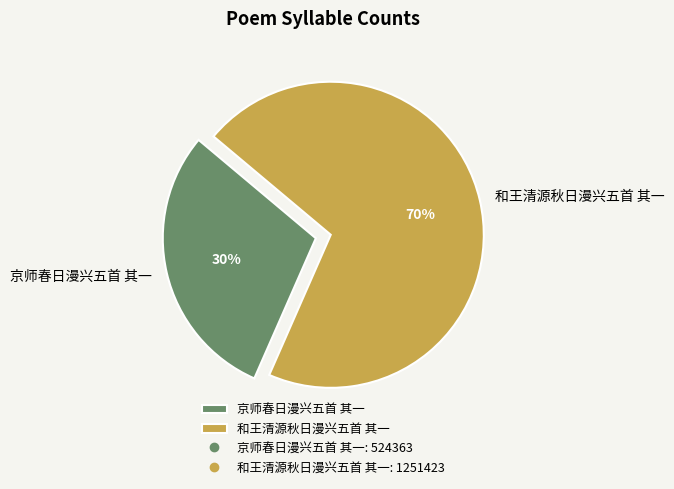

How many segments does this pie chart have?

2